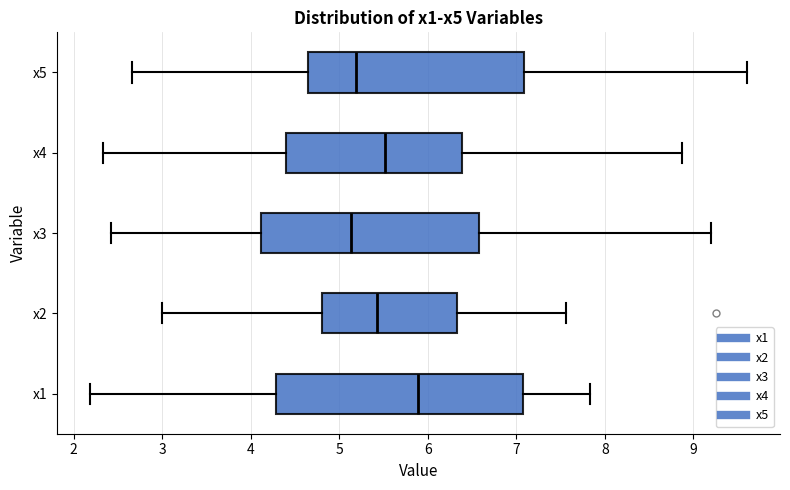

Where is the right edge of the box for x1 on the x-axis? The values are not printed on the chart, so give them approximately, as read against the axis.

7.1